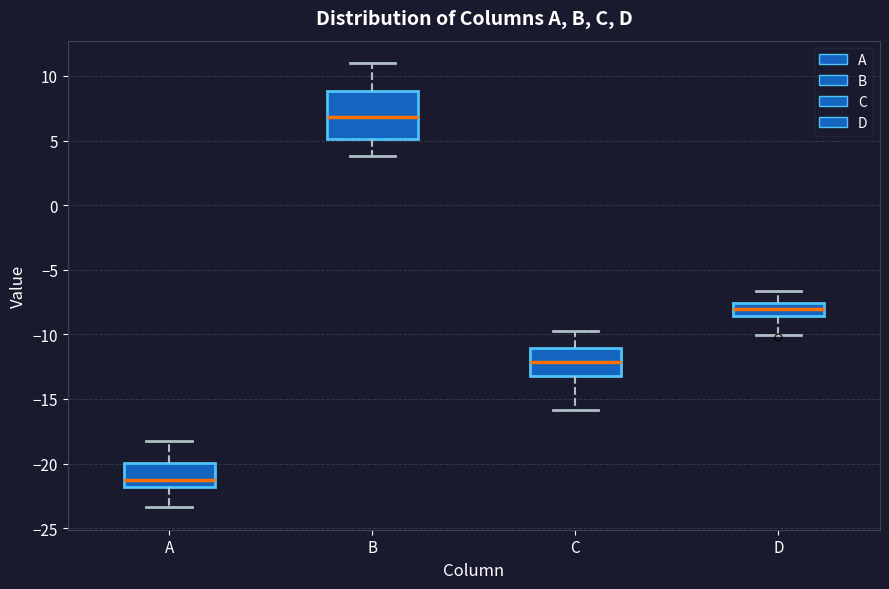

Reading left to right, read every box against the y-axis: the position of its median line, the range the box covers, and the ends of its whiskers. The values are not printed on the chart, so give them approximately, as read against the axis.

A: median -21.0, box -22.0 to -20.0, whiskers -23.5 to -18.0
B: median 7.0, box 5.0 to 9.0, whiskers 4.0 to 11.0
C: median -12.0, box -13.0 to -11.0, whiskers -16.0 to -10.0
D: median -8.0, box -8.5 to -7.5, whiskers -10.0 to -6.5